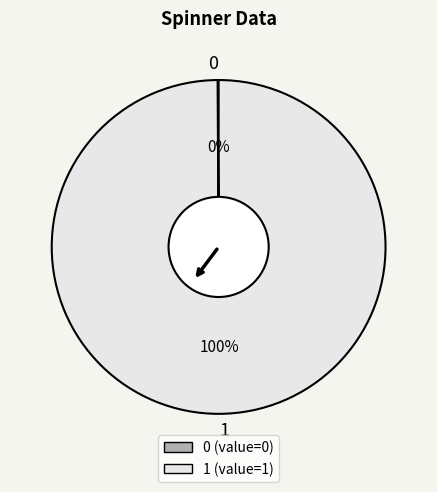

Does 1 represent more than half of the total?

Yes